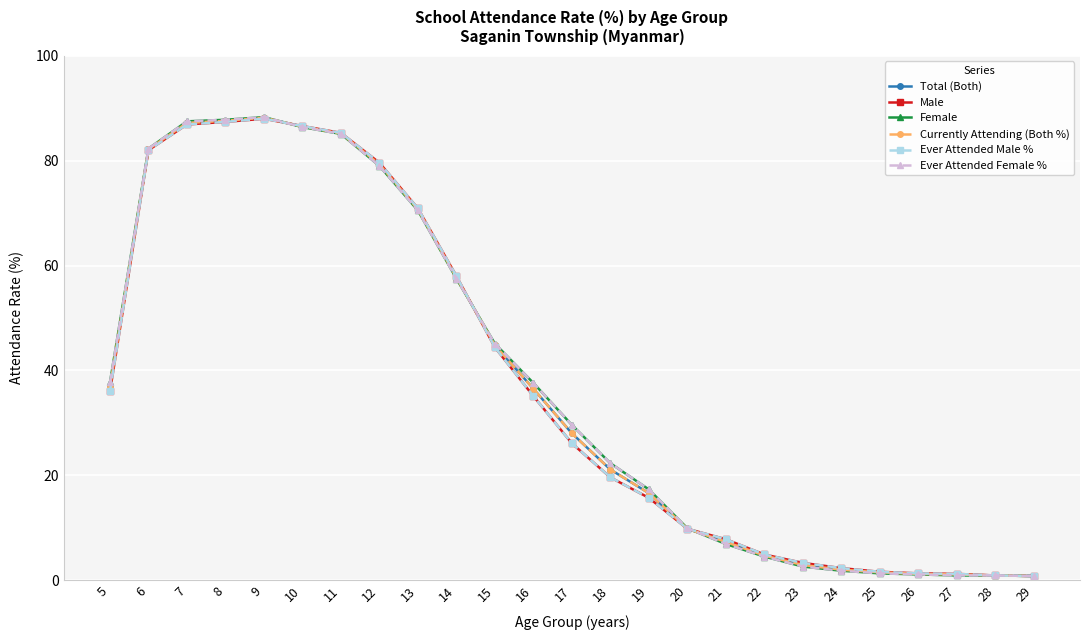

Does the chart have visible grid lines?

Yes